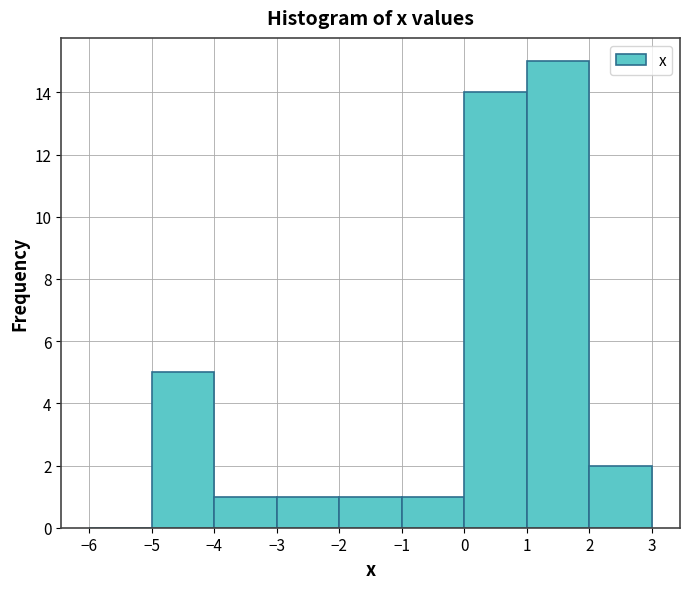

Reading left to right, list every bar in this chart as the range it spans on the x-axis followed by its height. The values are not printed on the chart, so give them approximately, as read against the axis.

-6 to -5: 0
-5 to -4: 5
-4 to -3: 1
-3 to -2: 1
-2 to -1: 1
-1 to 0: 1
0 to 1: 14
1 to 2: 15
2 to 3: 2